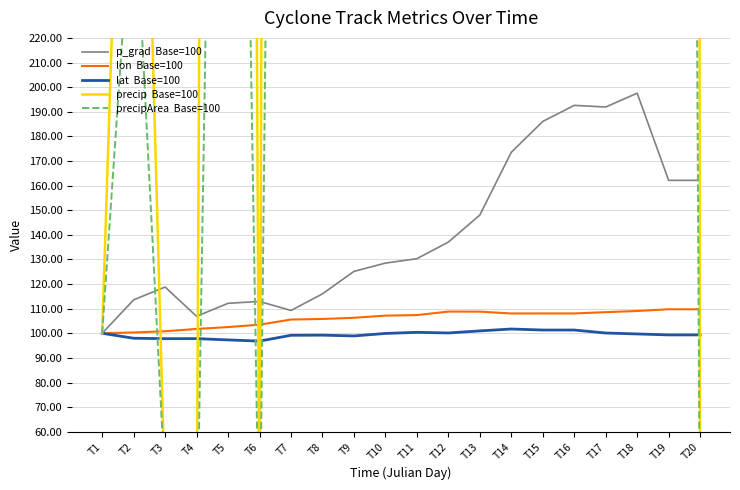

True or false: p_grad  Base=100 and lon  Base=100 intersect in this chart.

False